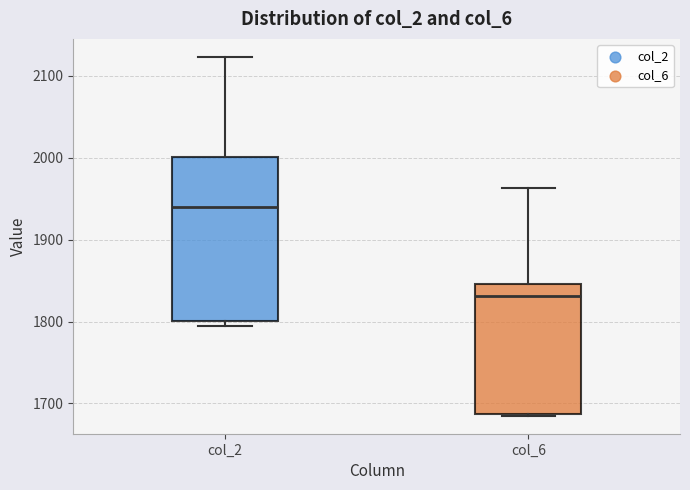

Reading left to right, read every box against the y-axis: the position of its median line, the range the box covers, and the ends of its whiskers. The values are not printed on the chart, so give them approximately, as read against the axis.

col_2: median 1940, box 1800 to 2000, whiskers 1800 (just below the box's lower edge) to 2120
col_6: median 1830, box 1690 to 1850, whiskers 1690 to 1960